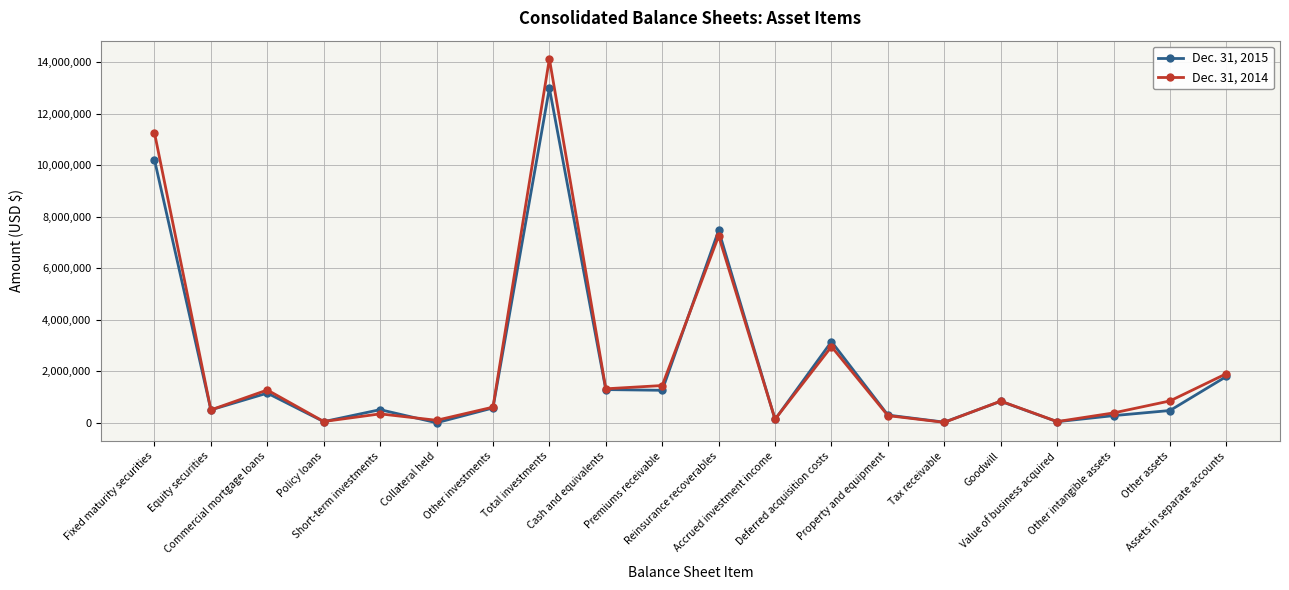

How many data points in Dec. 31, 2014 are less than 841239?

10